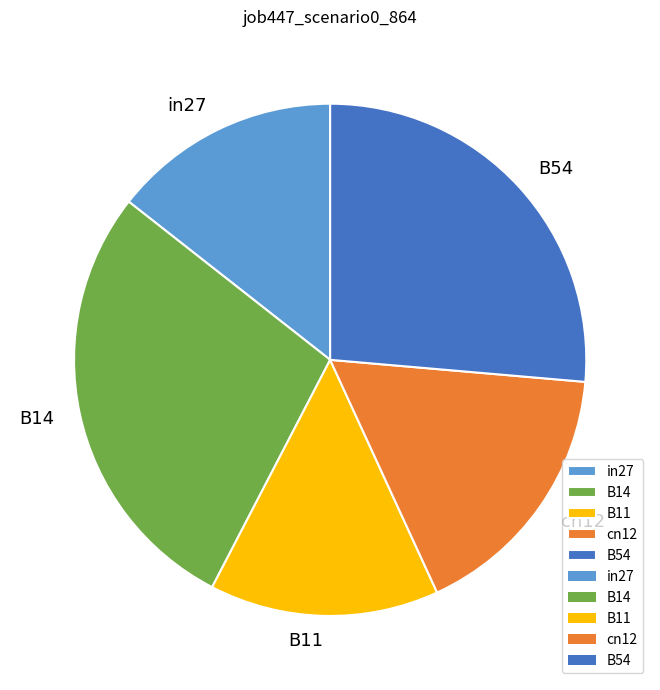

Which slice is the largest?

B14